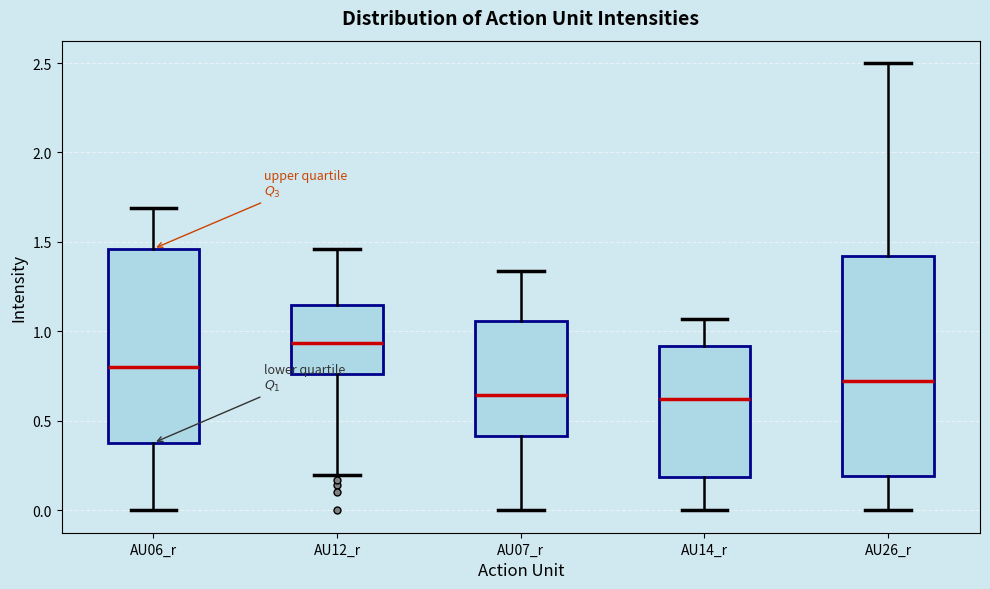

Reading left to right, read every box against the y-axis: the position of its median line, the range the box covers, and the ends of its whiskers. The values are not printed on the chart, so give them approximately, as read against the axis.

AU06_r: median 0.80, box 0.40 to 1.45, whiskers 0.00 to 1.70
AU12_r: median 0.95, box 0.75 to 1.15, whiskers 0.20 to 1.45
AU07_r: median 0.65, box 0.40 to 1.05, whiskers 0.00 to 1.35
AU14_r: median 0.65, box 0.20 to 0.90, whiskers 0.00 to 1.05
AU26_r: median 0.75, box 0.20 to 1.40, whiskers 0.00 to 2.50